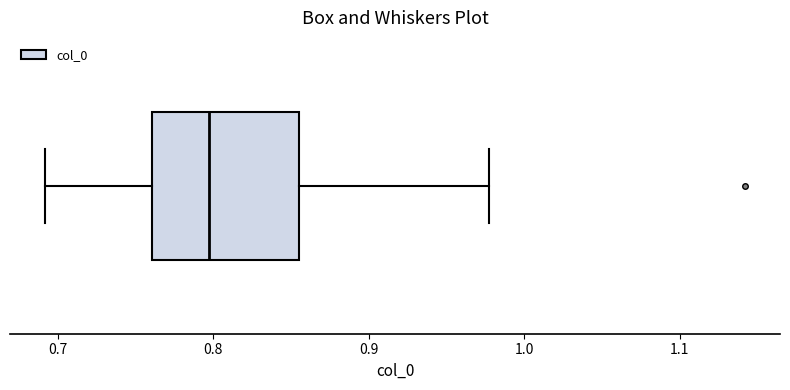

Transcribe this box plot: give where the median line is, the range the box spans, and where the two whiskers end, as read against the x-axis. The values are not printed on the chart, so give them approximately, as read against the axis.

median 0.80, box 0.76 to 0.85, whiskers 0.69 to 0.98